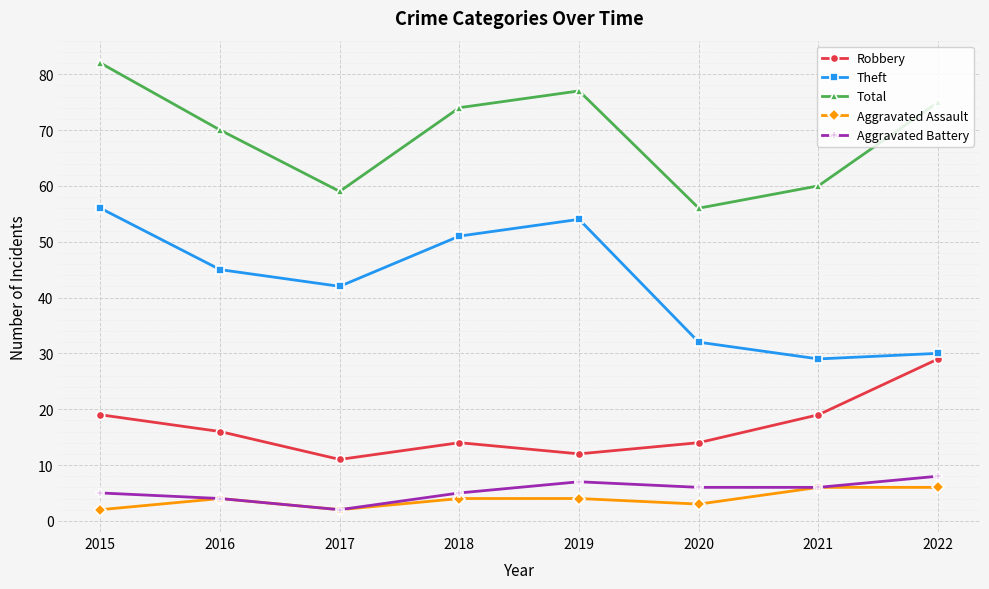

What is the difference between the Total values at 2016 and 2015?

12